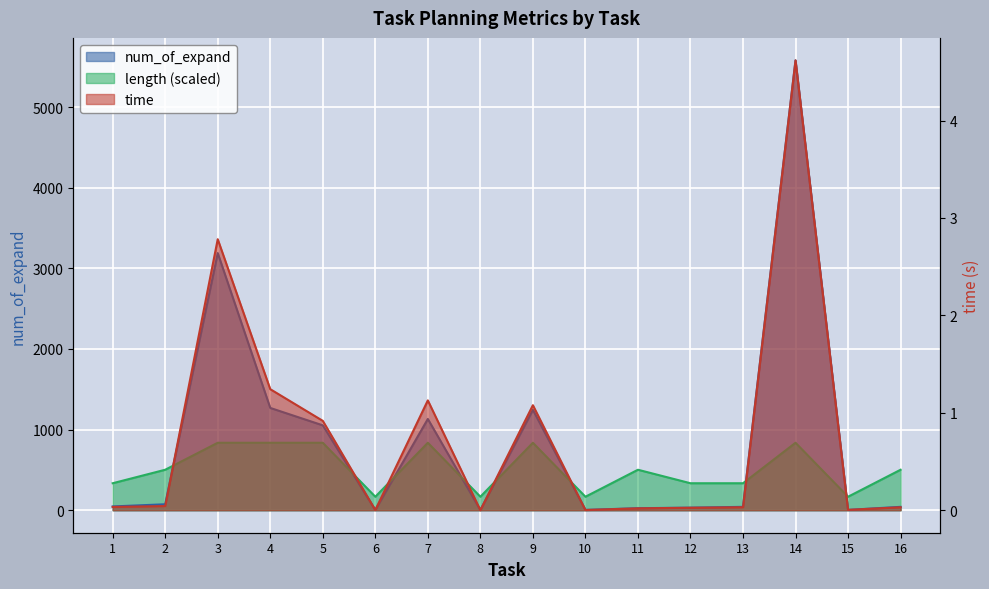

What is the difference between the maximum and second lowest values in the num_of_expand series?

5577.0